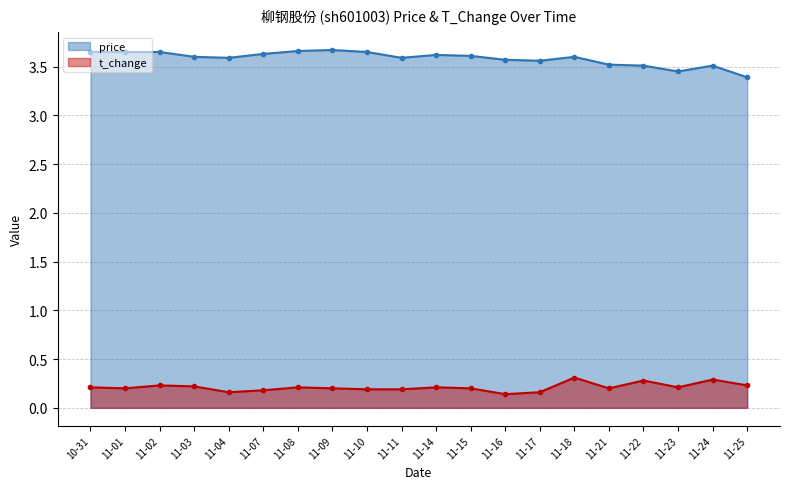

How many lines are shown in the chart?

2